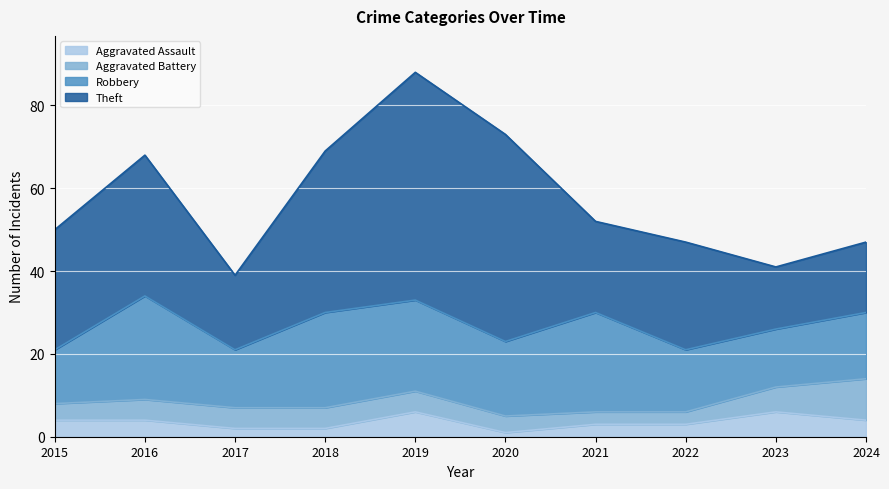

How many lines are shown in the chart?

4